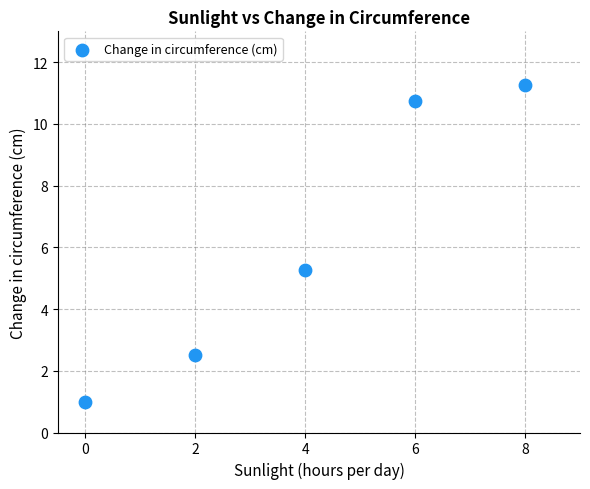

What is the range of X values (max minus min)?

8.0